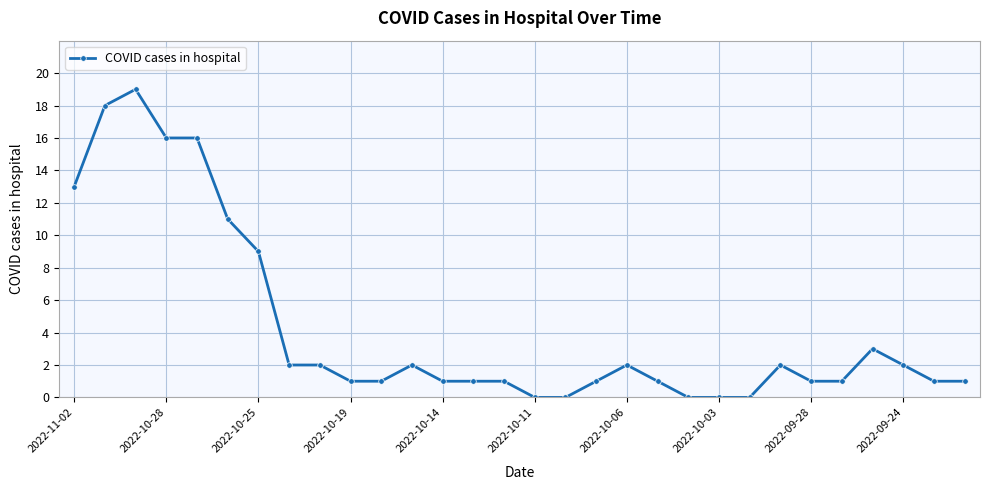

What is the sum of all values?

128